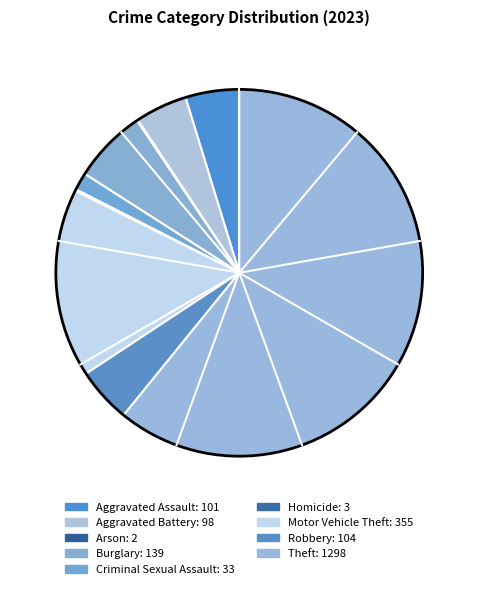

To the nearest percent, what portion does Burglary represent?

7%